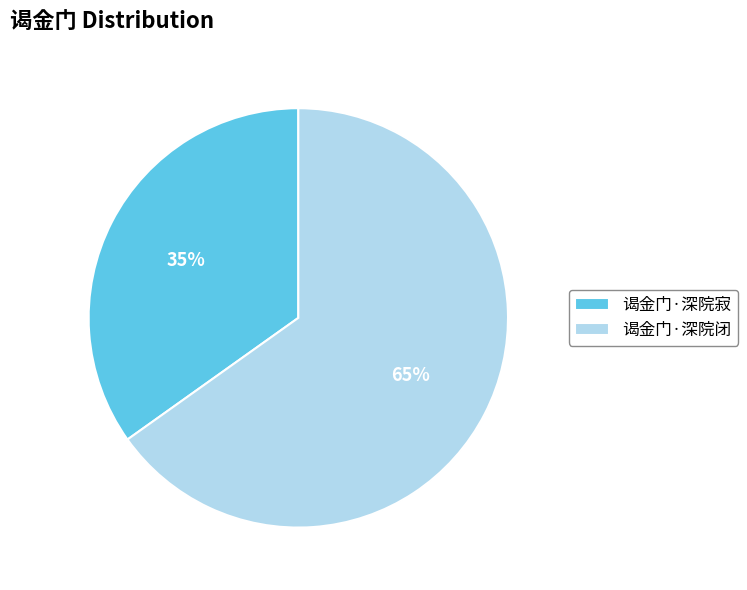

To the nearest percent, what is the combined percentage of 谒金门·深院闭 and 谒金门·深院寂?

100%